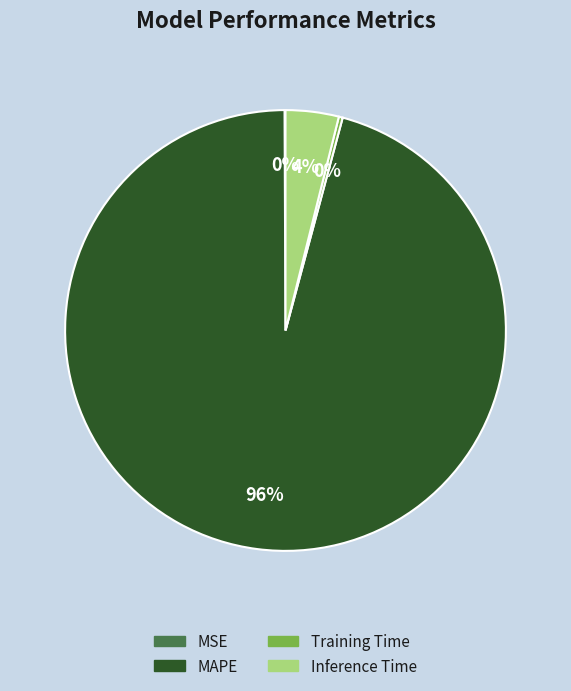

To the nearest percent, what portion does MAPE represent?

96%